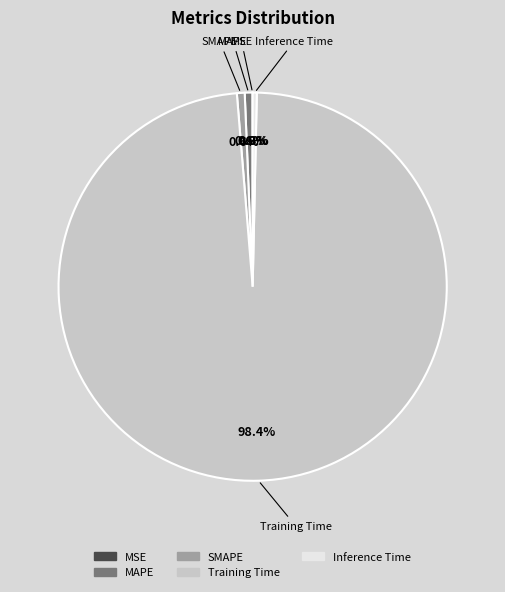

How much of the chart is everything except SMAPE?

99.4%